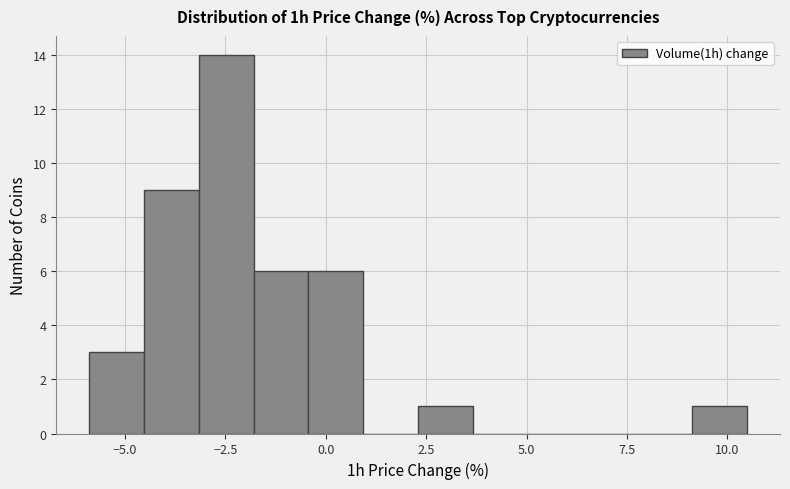

Around what value on the x-axis is the tallest bar? Give the approximate position of its centre, as read against the axis.

-2.5